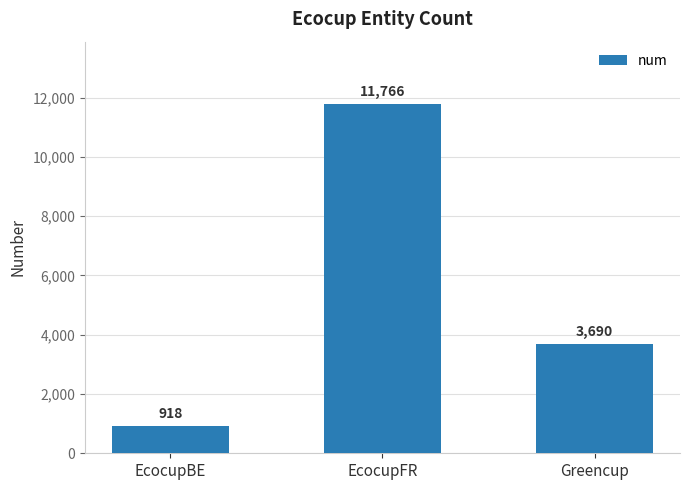

How many values are between 918 and 11766?

3